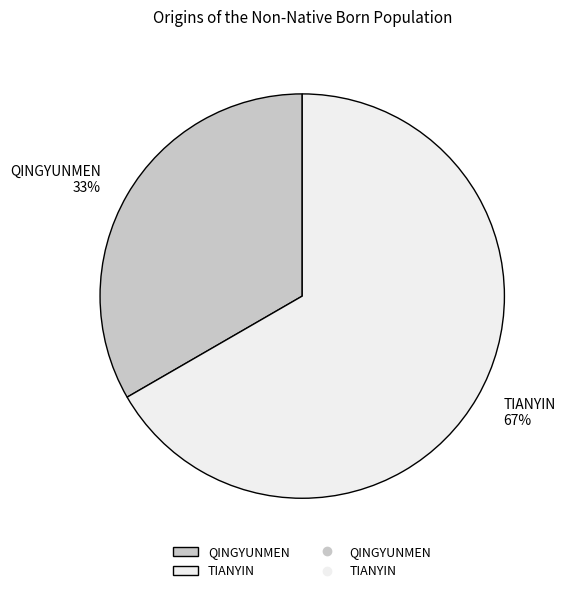

To the nearest percent, what is the average slice percentage?

50%